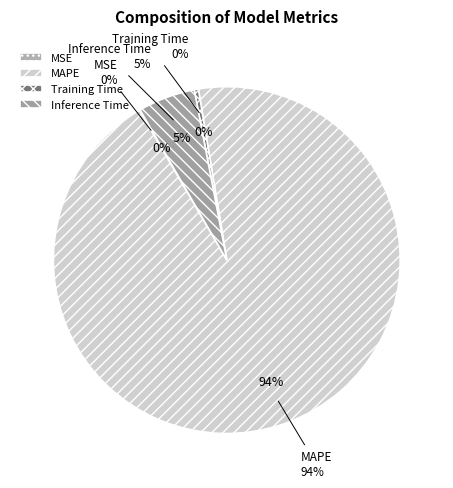

What is the smallest slice in the pie chart?

MSE